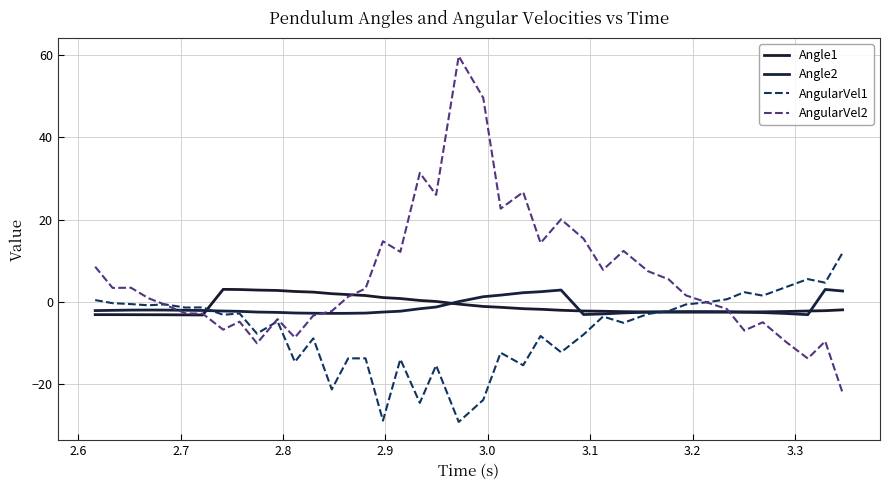

How many distinct data groups are displayed?

4